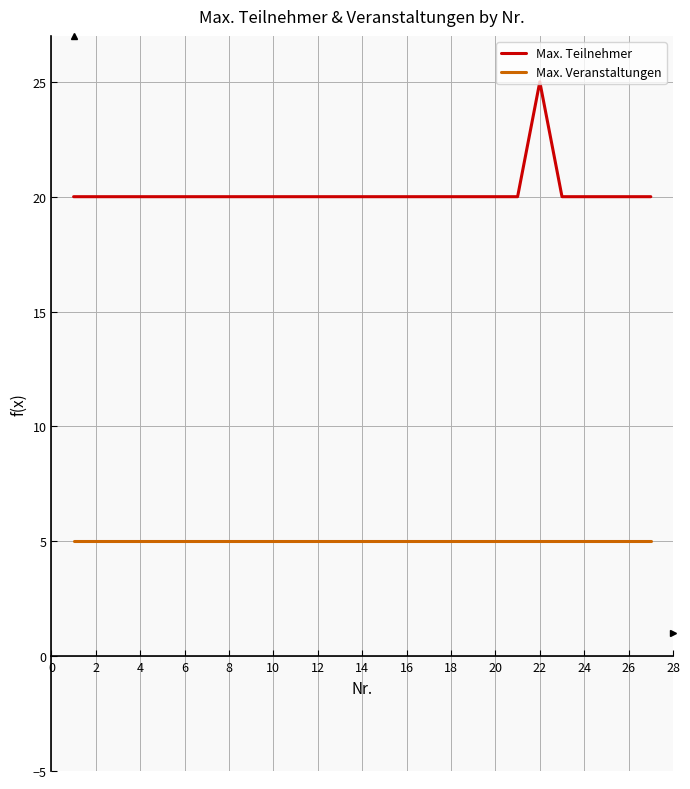

True or false: Max. Veranstaltungen and Max. Teilnehmer intersect in this chart.

False